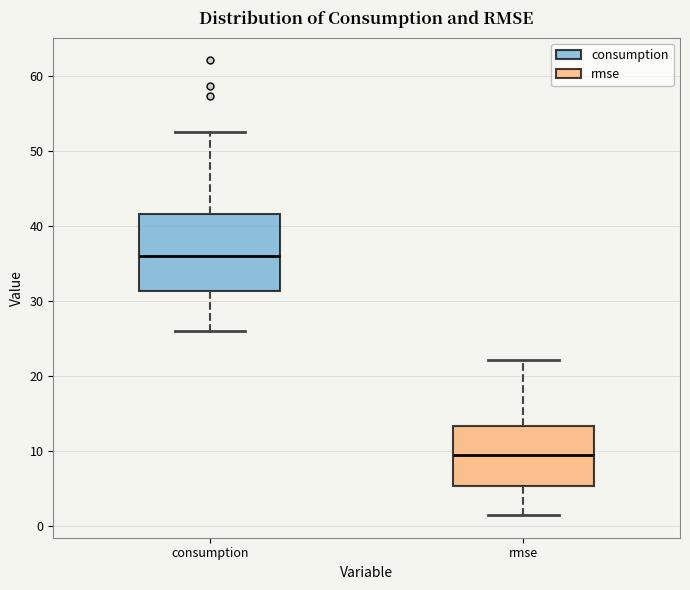

Where is the upper edge of the box for consumption on the y-axis? The values are not printed on the chart, so give them approximately, as read against the axis.

42